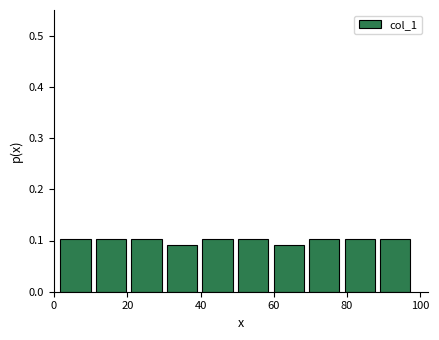

Reading left to right, transcribe this chart: for each bar, give the range it covers on the x-axis and its height. Neither the bar edges nor the heights are printed on the chart, so give them approximately, as read against the axes.

2 to 10: 0.10
10 to 20: 0.10
20 to 30: 0.10
30 to 40: 0.09
40 to 50: 0.10
50 to 60: 0.10
60 to 68: 0.09
68 to 78: 0.10
78 to 88: 0.10
88 to 98: 0.10